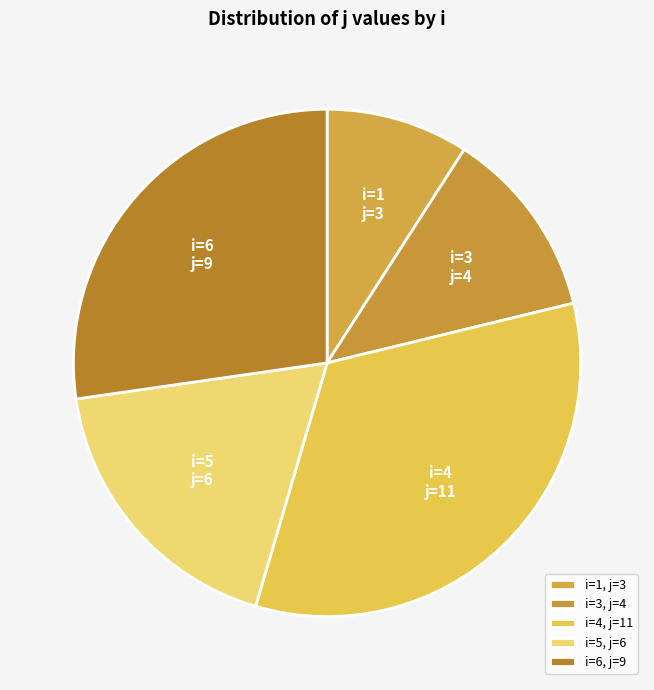

Is there any slice that represents more than half of the pie?

No